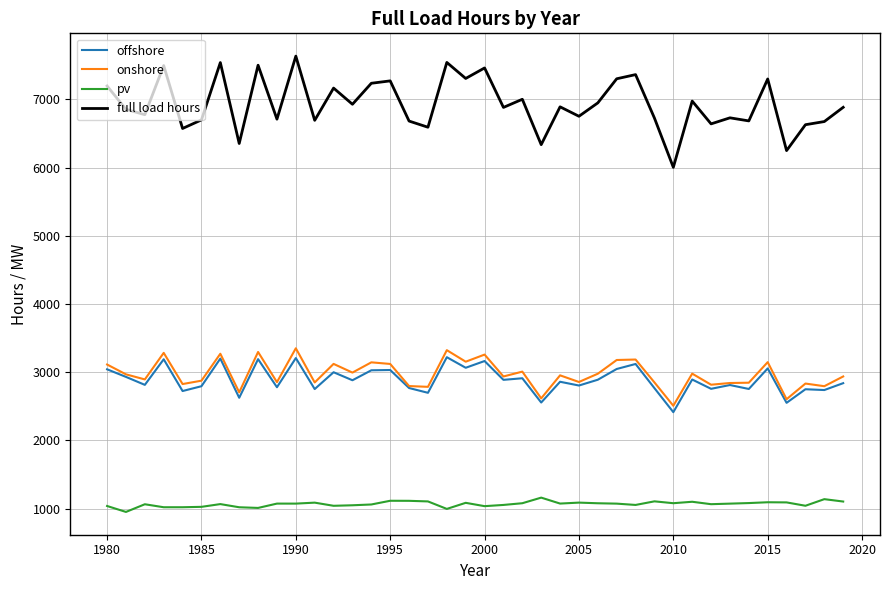

List the series in order of their peak value, highest first.

full load hours, onshore, offshore, pv